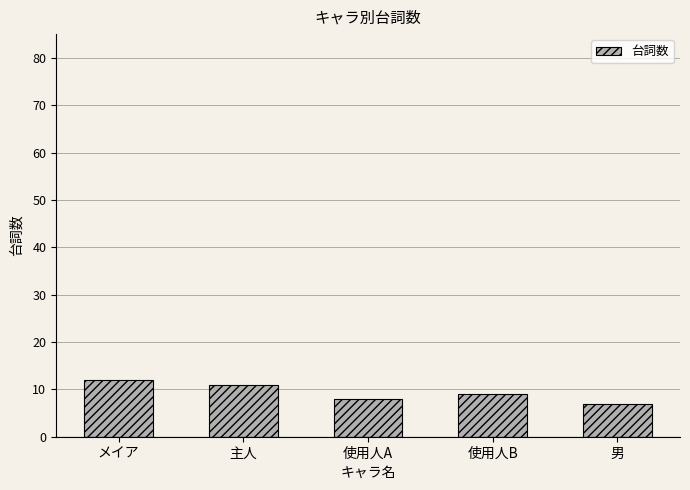

What is the label of the 2nd bar from the right?

使用人B